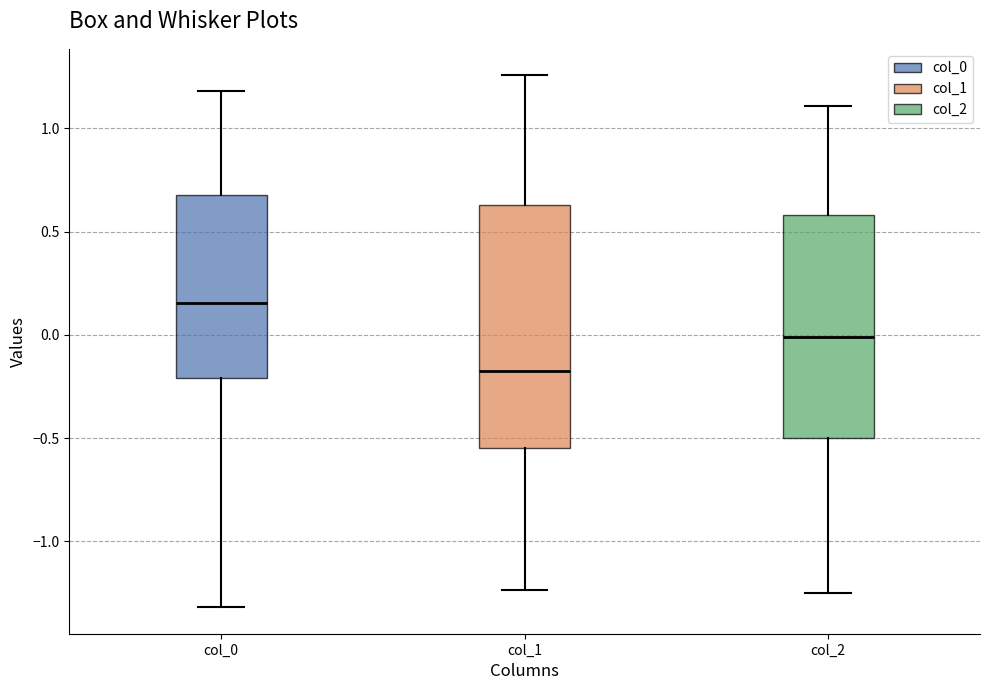

Where is the upper edge of the box for col_2 on the y-axis? The values are not printed on the chart, so give them approximately, as read against the axis.

0.60